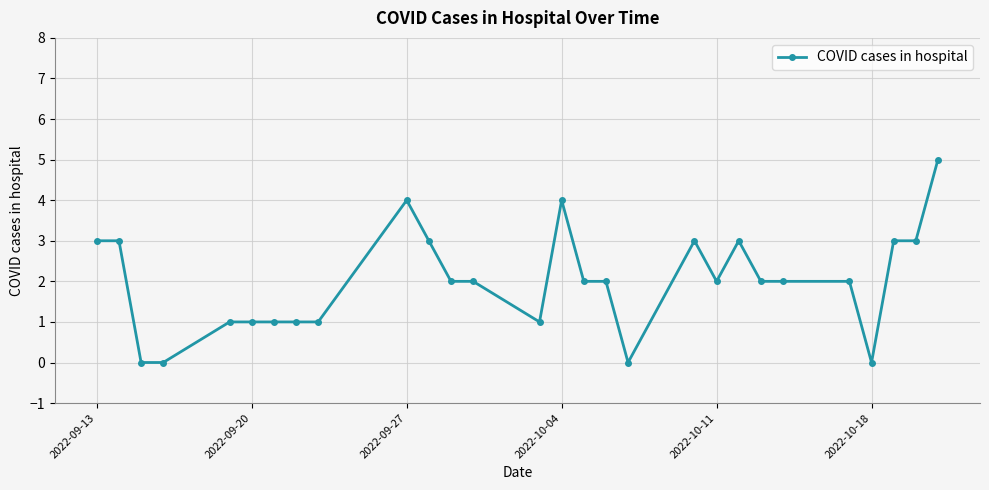

What is the maximum value shown in the chart?

5